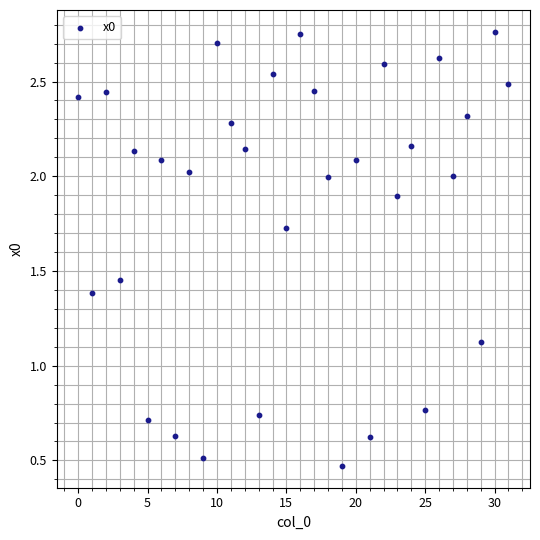

What is the range of Y values (max minus min)?

2.3